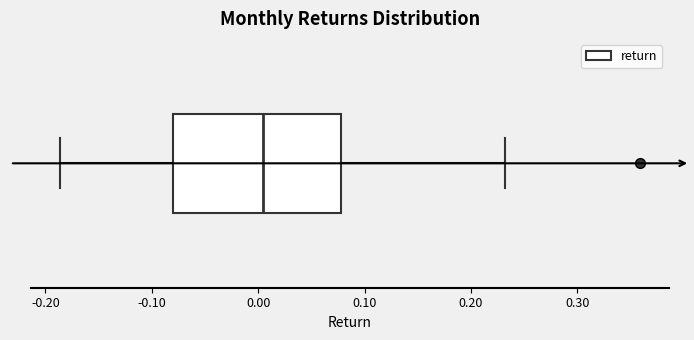

Read this box plot against the x-axis: the position of the median line, the range covered by the box, and the ends of both whiskers. The values are not printed on the chart, so give them approximately, as read against the axis.

median 0.00, box -0.08 to 0.08, whiskers -0.19 to 0.23